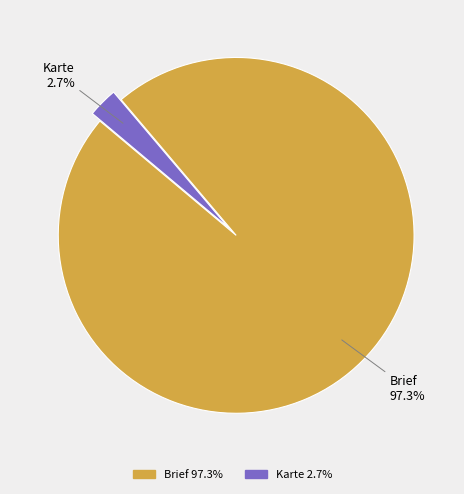

Which category has the smallest portion of the pie?

Karte